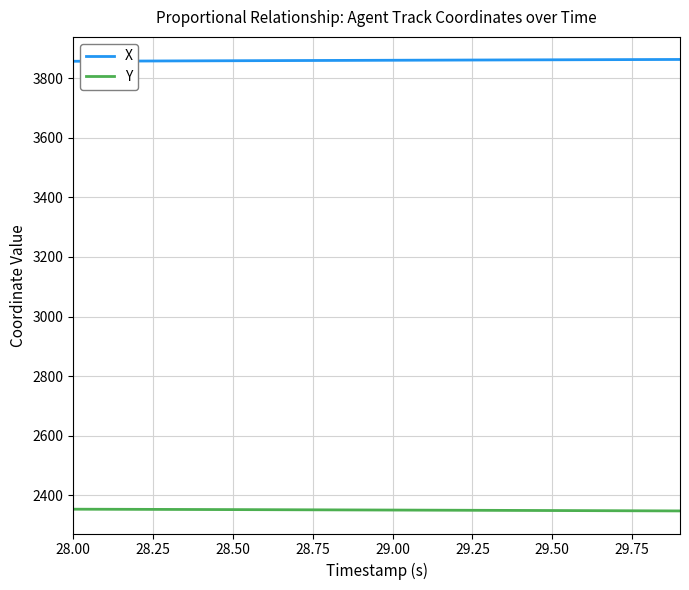

Rank the series by their average value, from highest to lowest.

X, Y